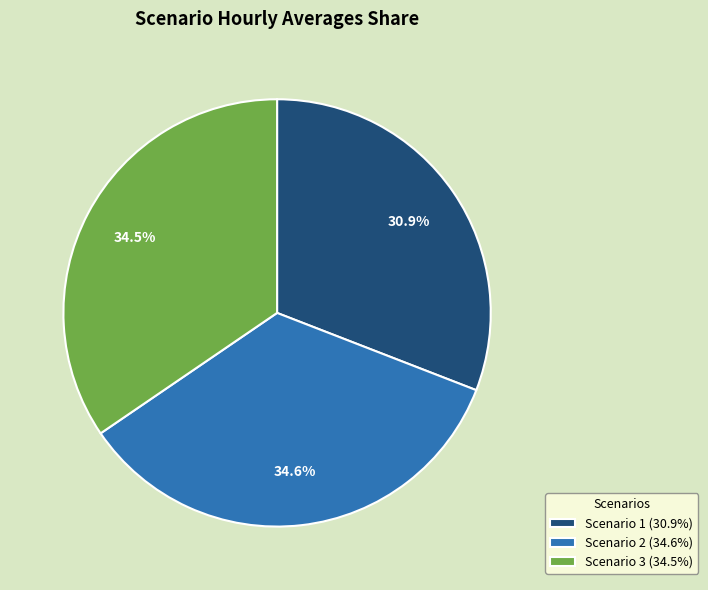

What percentage is NOT represented by Scenario 1 (30.9%)?

69.1%